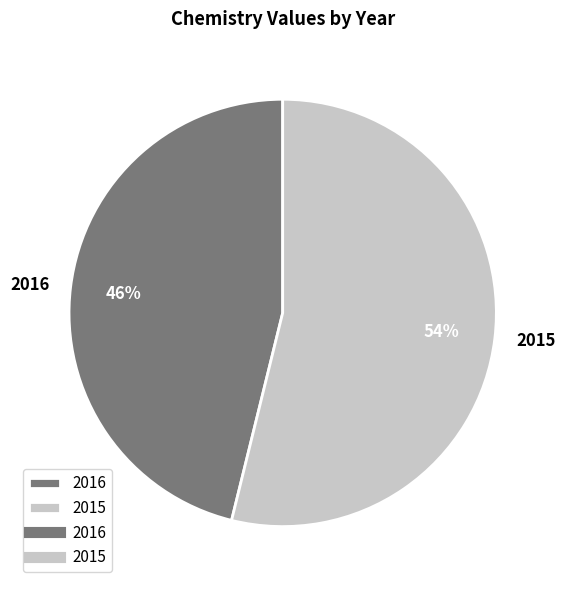

Count the number of slices in the pie.

2